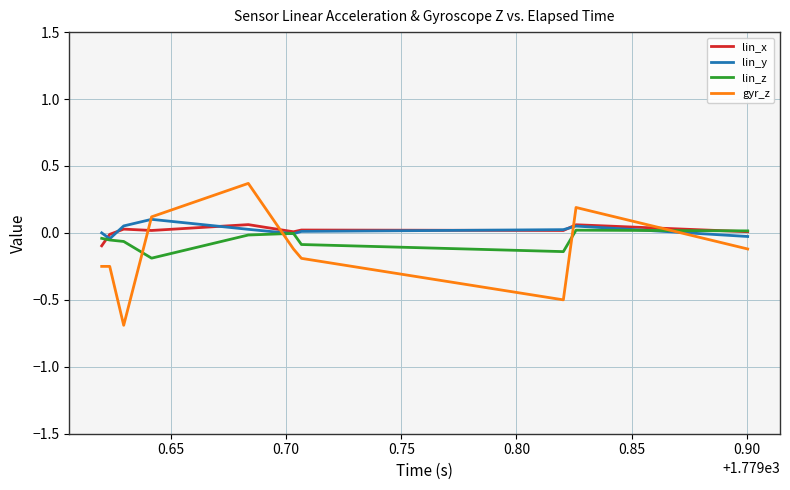

Does the chart have visible grid lines?

Yes